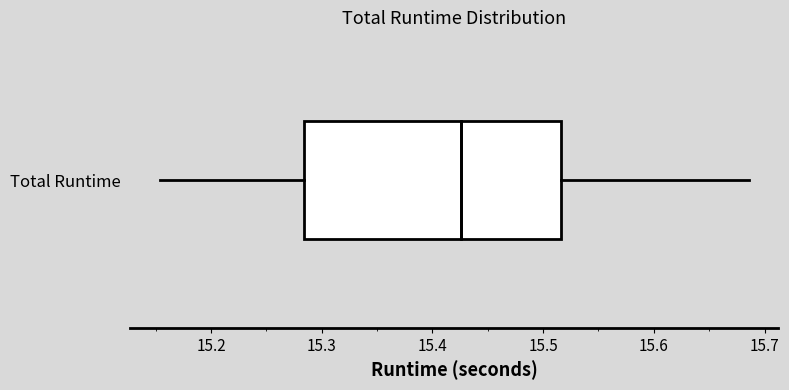

Where does the right whisker of the box for Total Runtime end on the x-axis? The values are not printed on the chart, so give them approximately, as read against the axis.

15.69